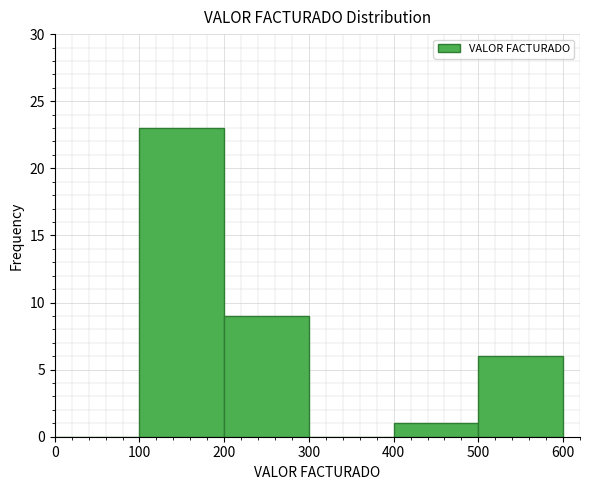

Reading left to right, list every bar in this chart as the range it spans on the x-axis followed by its height. The values are not printed on the chart, so give them approximately, as read against the axis.

0 to 100: 0
100 to 200: 23
200 to 300: 9
300 to 400: 0
400 to 500: 1
500 to 600: 6